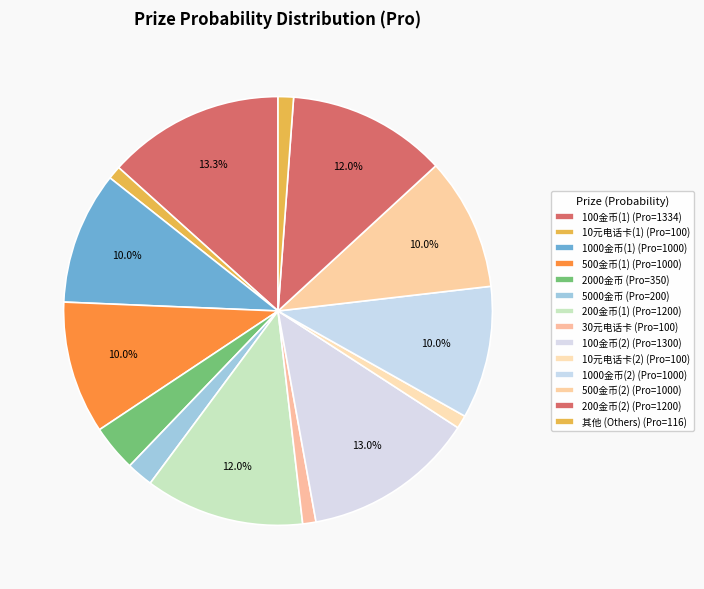

How many slices are in this pie chart?

14